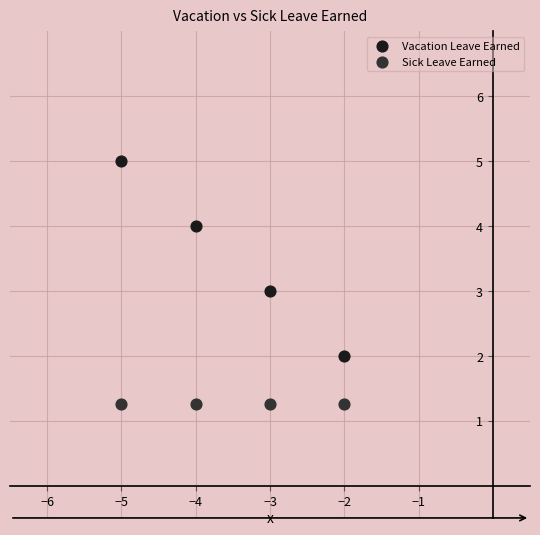

Across all data points, what is the average Y value?

2.4